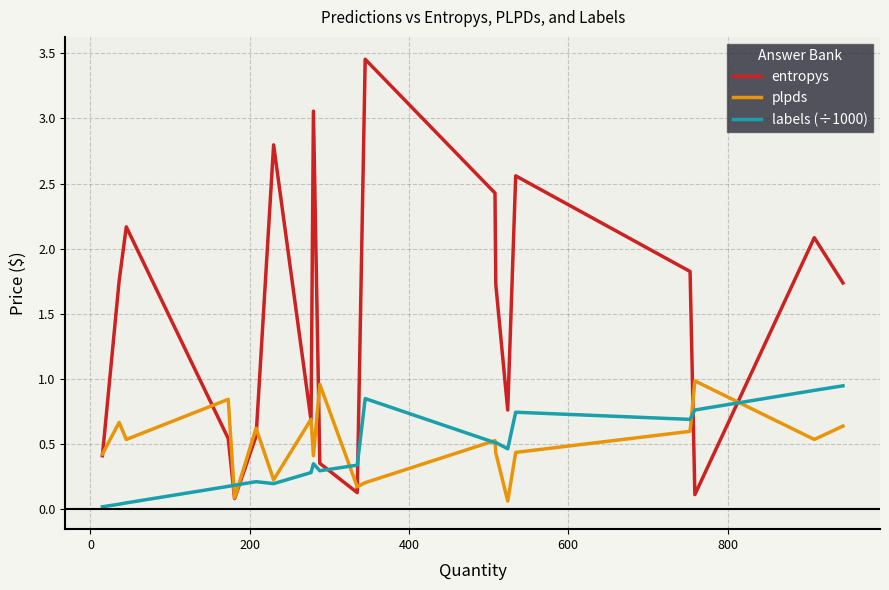

What is the difference between the second highest and minimum values in the entropys series?

3.0